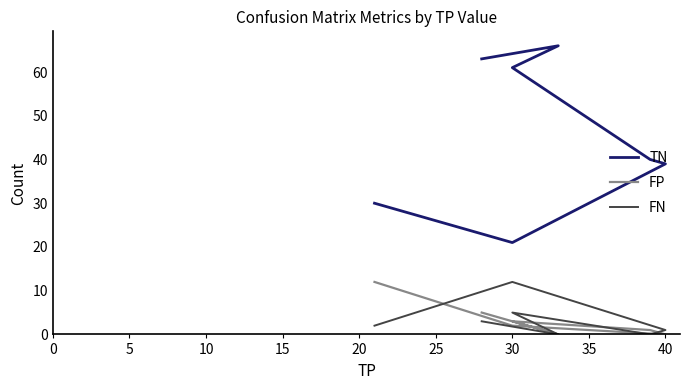

True or false: TN and FN intersect in this chart.

False